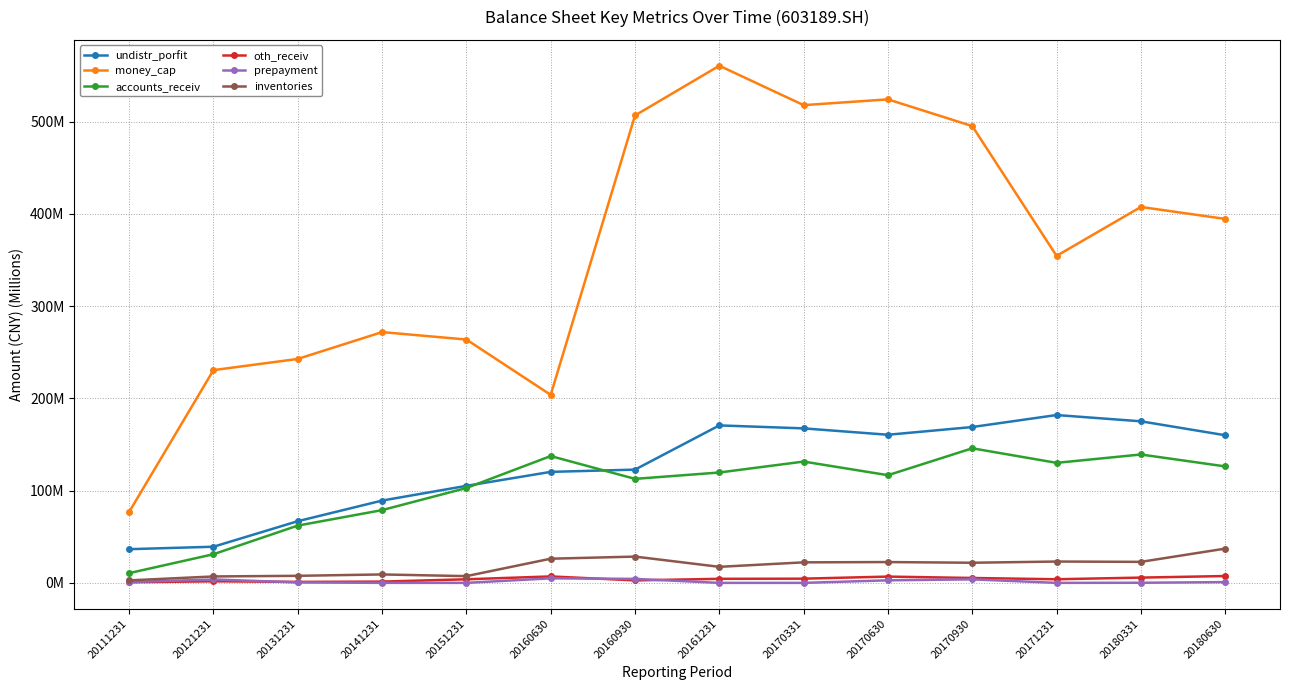

True or false: inventories has a value of 3.7 at 20161231.

False